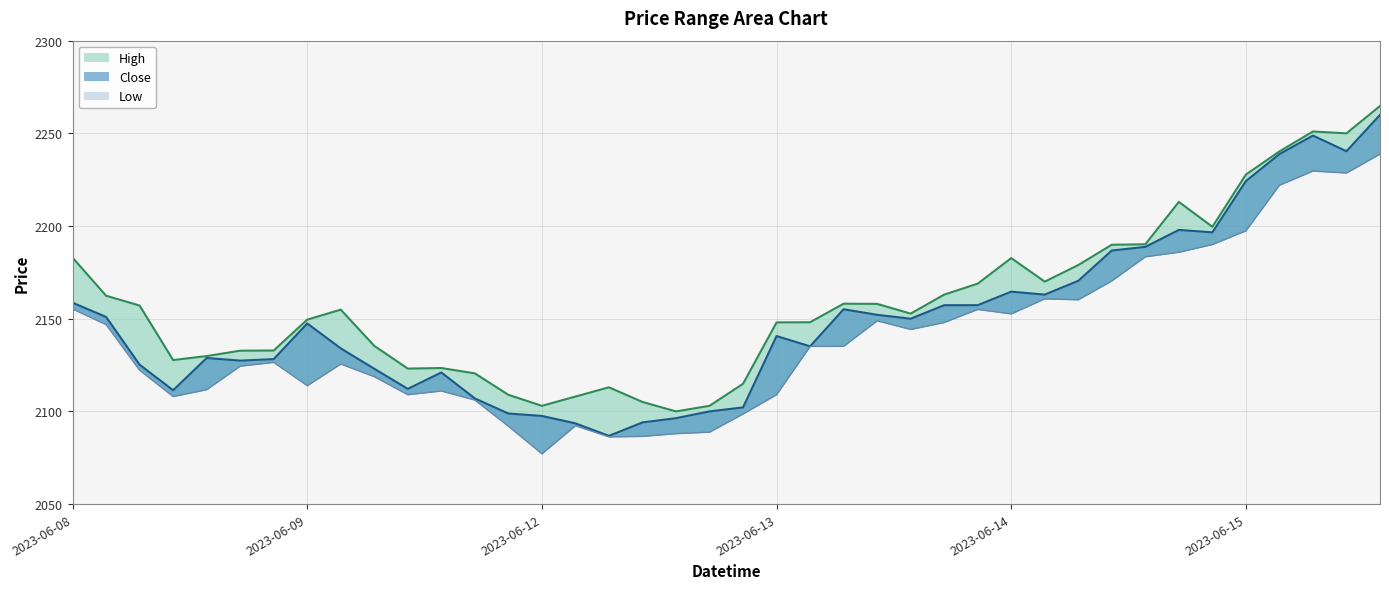

What is the maximum value shown in the chart?

2264.8